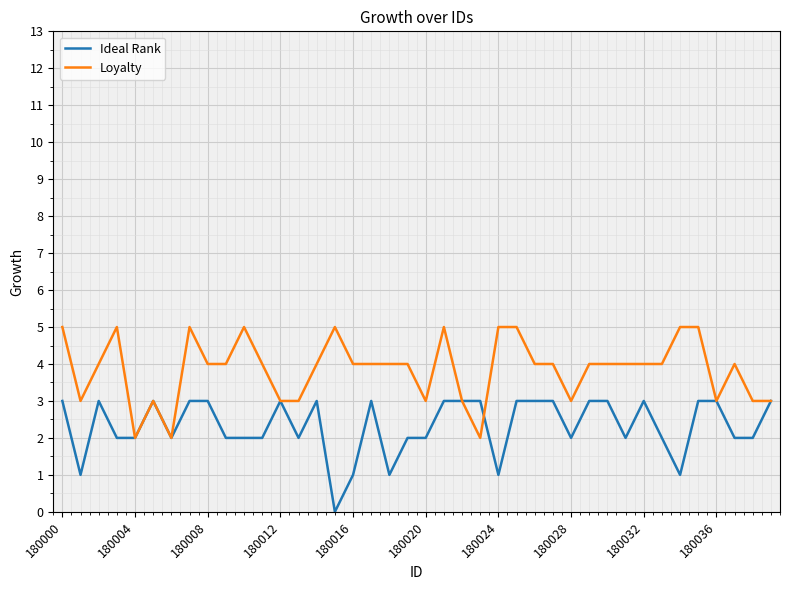

What is the maximum value shown in the chart?

5